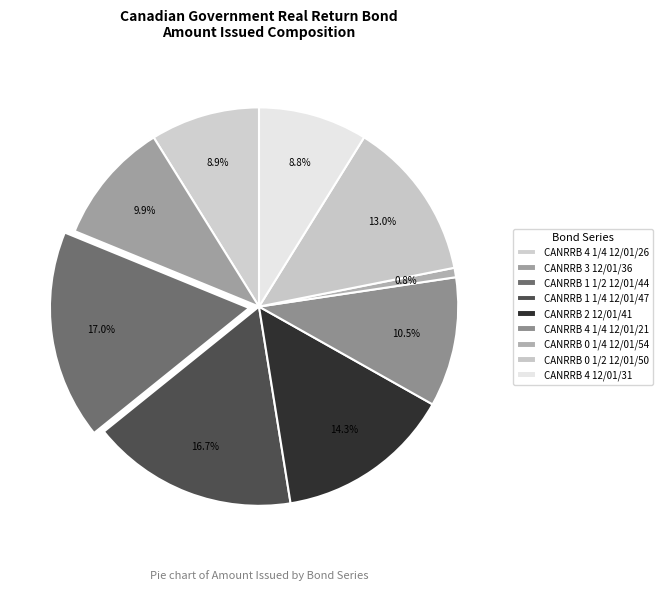

How many slices are in this pie chart?

9